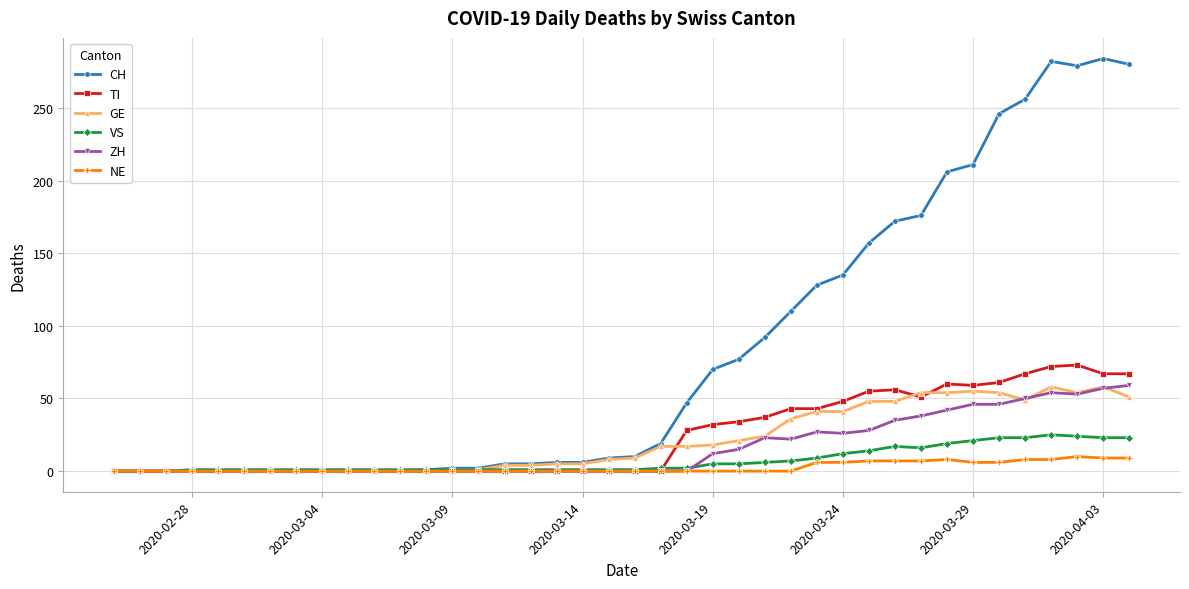

What is the maximum value shown in the chart?

284